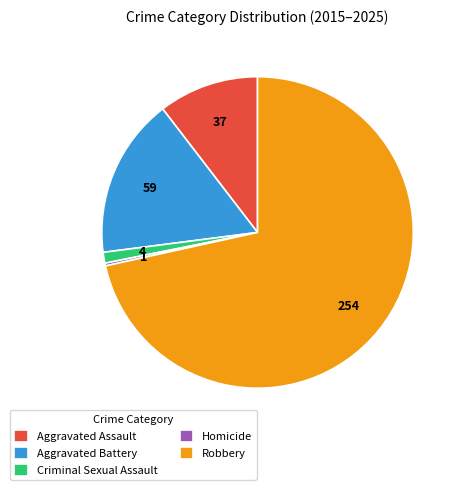

The Robbery slice represents 72% of the pie. True or false?

True